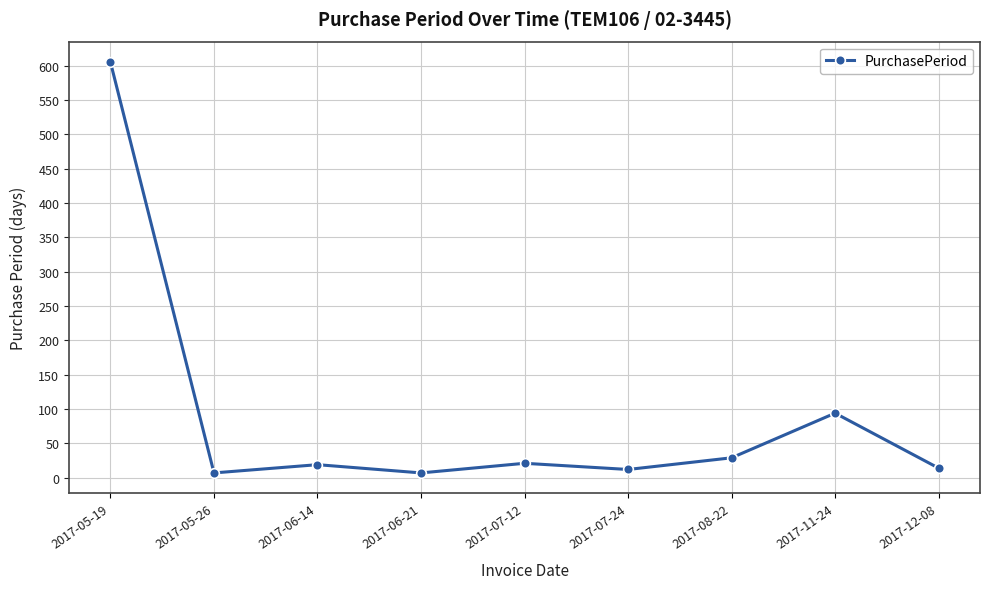

How many interior local valleys (lower than both neighbors) does the data have?

3